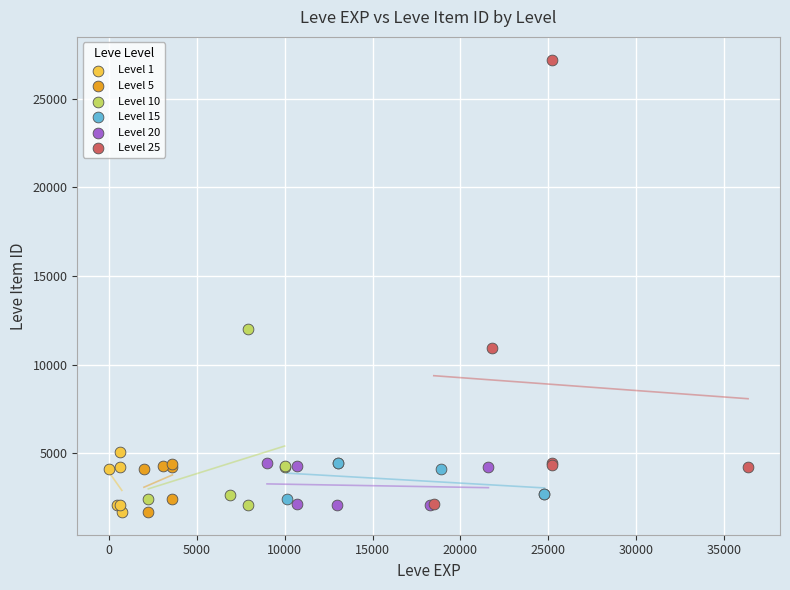

Which series contains the highest Y value?

Level 25